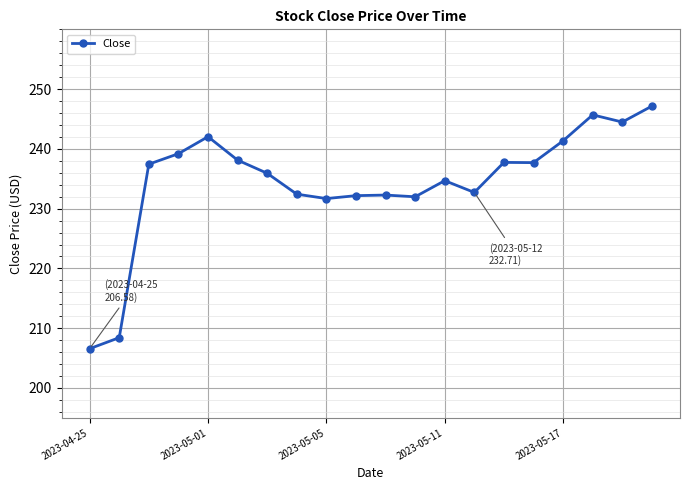

True or false: the data has more than 2 interior local peaks.

True